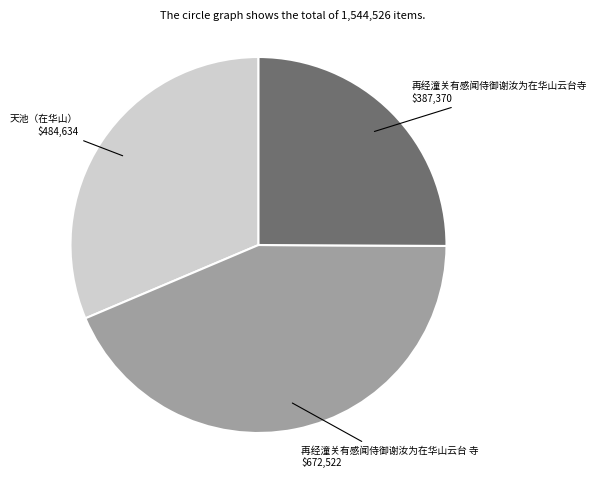

Do 再经潼关有感闻侍御谢汝为在华山云台寺 and 再经潼关有感闻侍御谢汝为在华山云台 寺 together represent more than half of the pie?

Yes